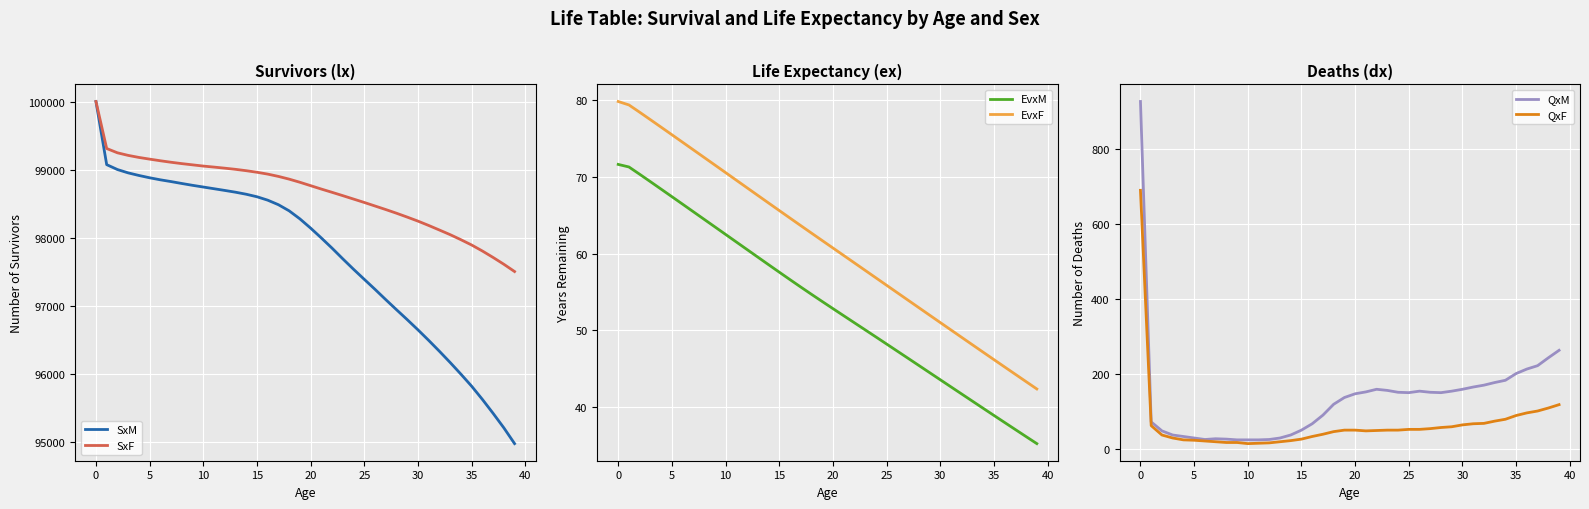

The EvxF series shows 78.0 at 28. True or false?

False